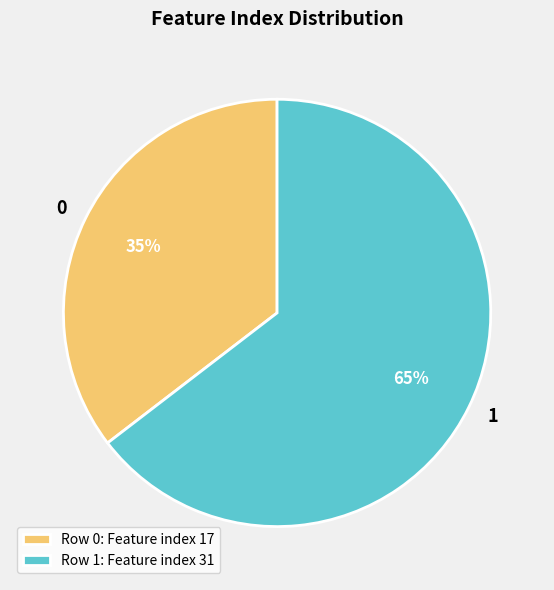

Is the sum of 1 and 0 greater than half?

Yes